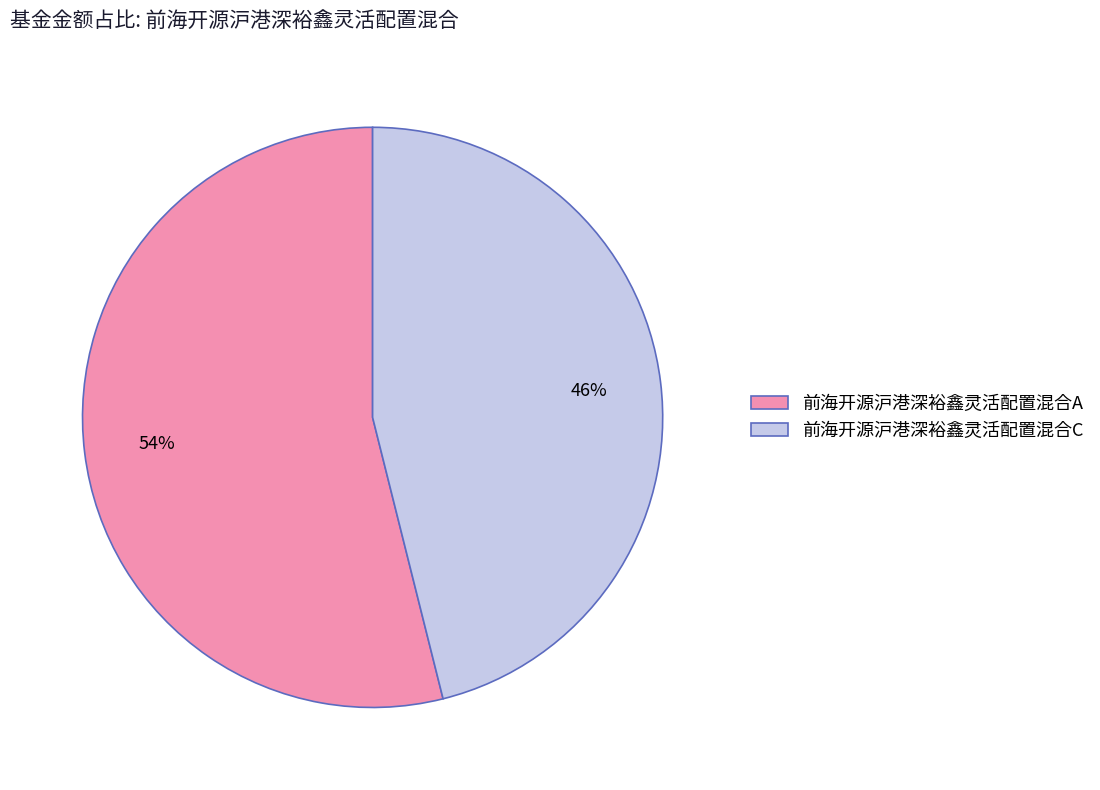

Which category has the smallest portion of the pie?

前海开源沪港深裕鑫灵活配置混合C